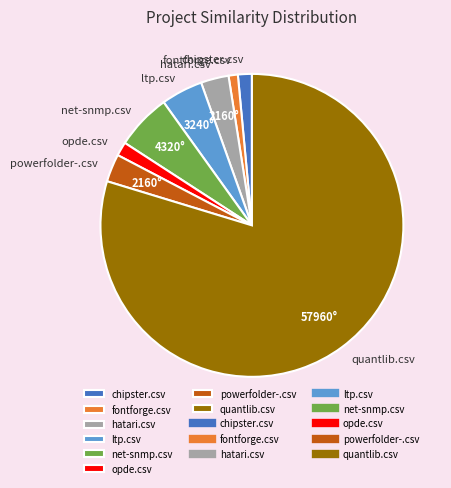

What is the ratio of the value at powerfolder-.csv to the value at ltp.csv?

0.7